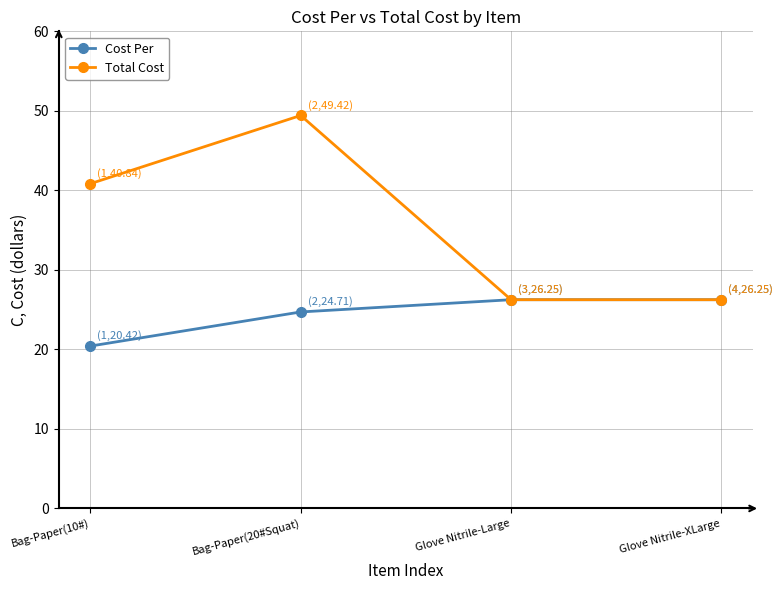

Where does the Total Cost series first go above 40?

Bag-Paper(10#)